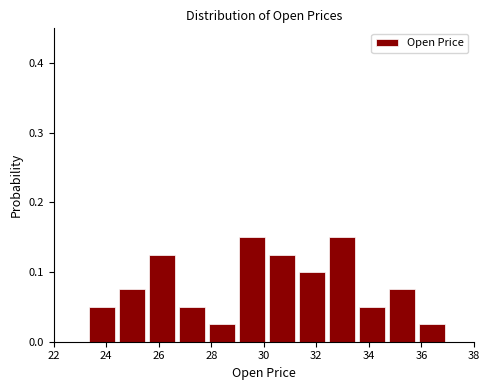

How tall is the bar that spans 27.8 to 29.0 on the x-axis? Neither the bar edges nor the heights are printed on the chart, so give them approximately, as read against the axes.

0.03